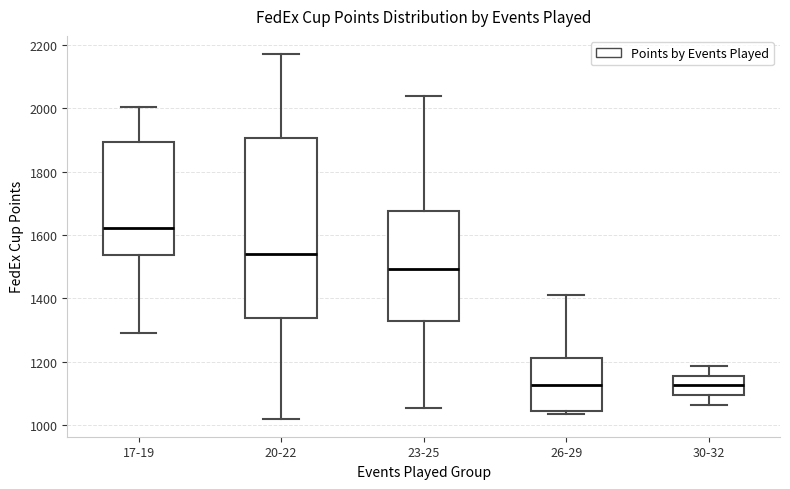

Which box's median line is the highest?

17-19